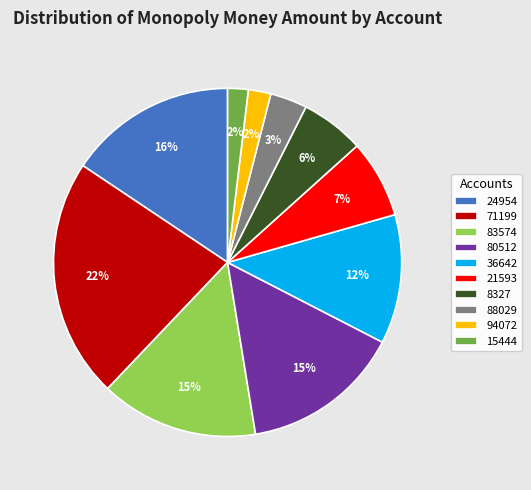

To the nearest percent, what percentage of the pie is 21593?

7%